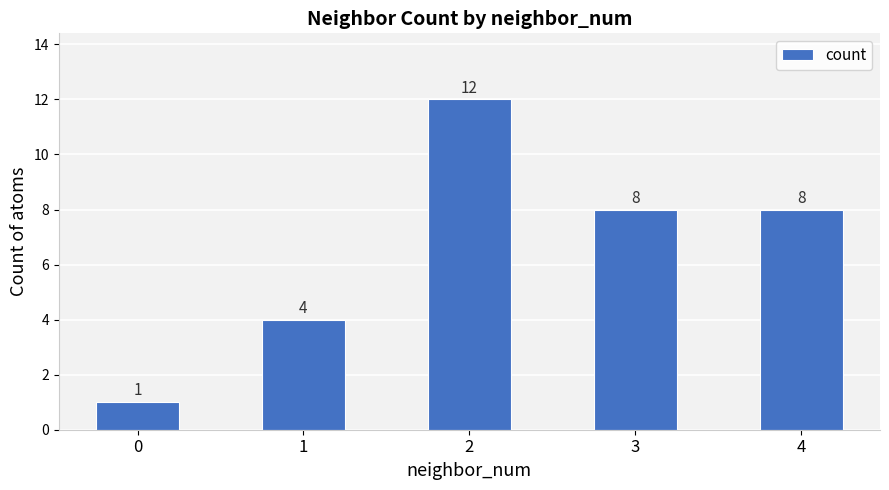

What is the ratio of the value at 4 to the value at 3?

1.0